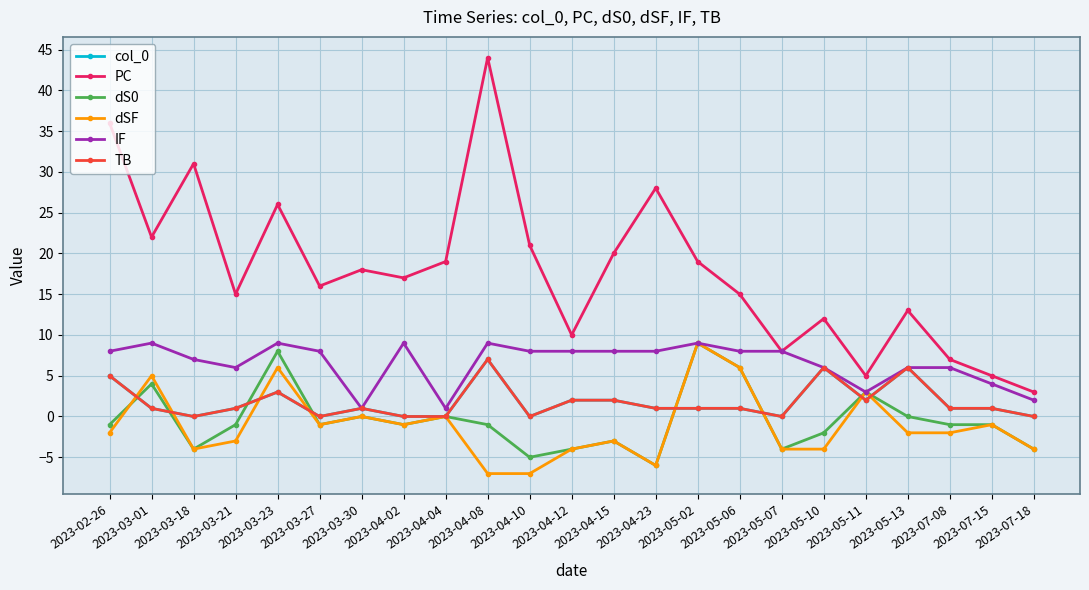

How many lines are shown in the chart?

6